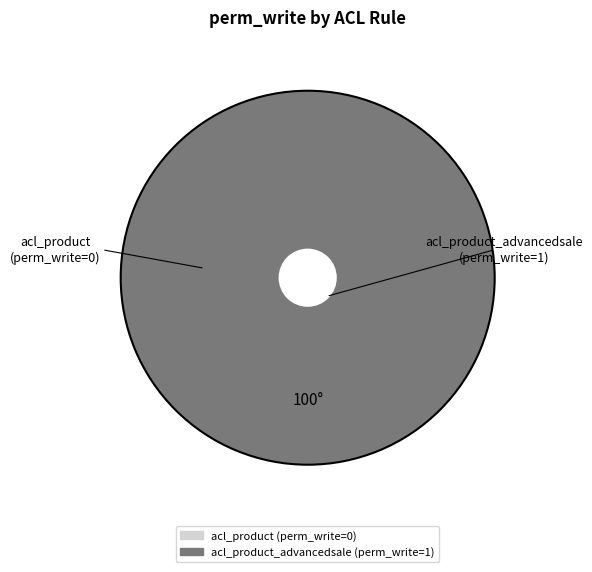

How many segments does this pie chart have?

2